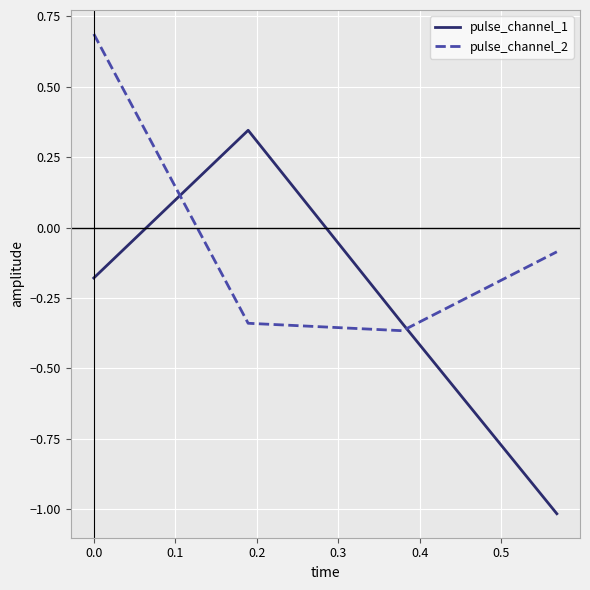

Which series has the largest total across all categories?

pulse_channel_2